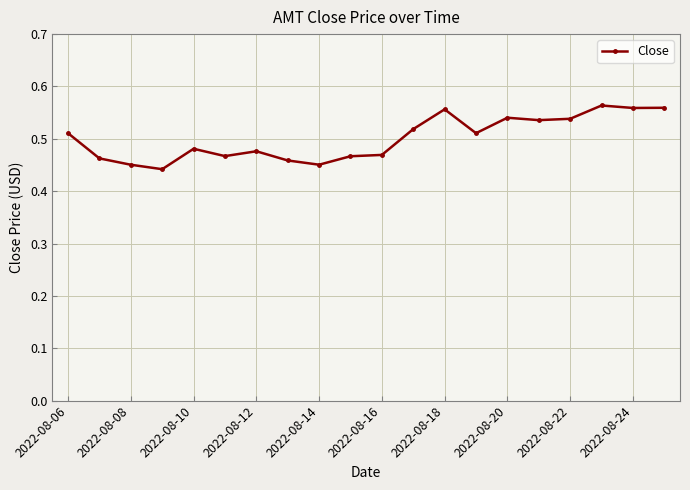

How many values are between 0 and 1?

20